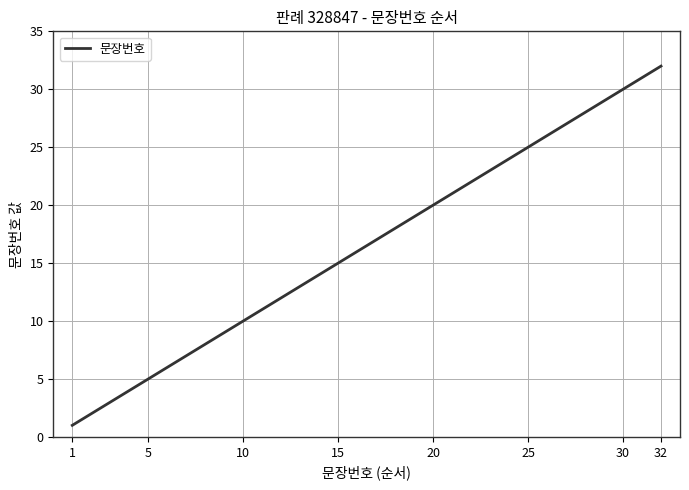

What is the difference between the maximum and minimum values?

31